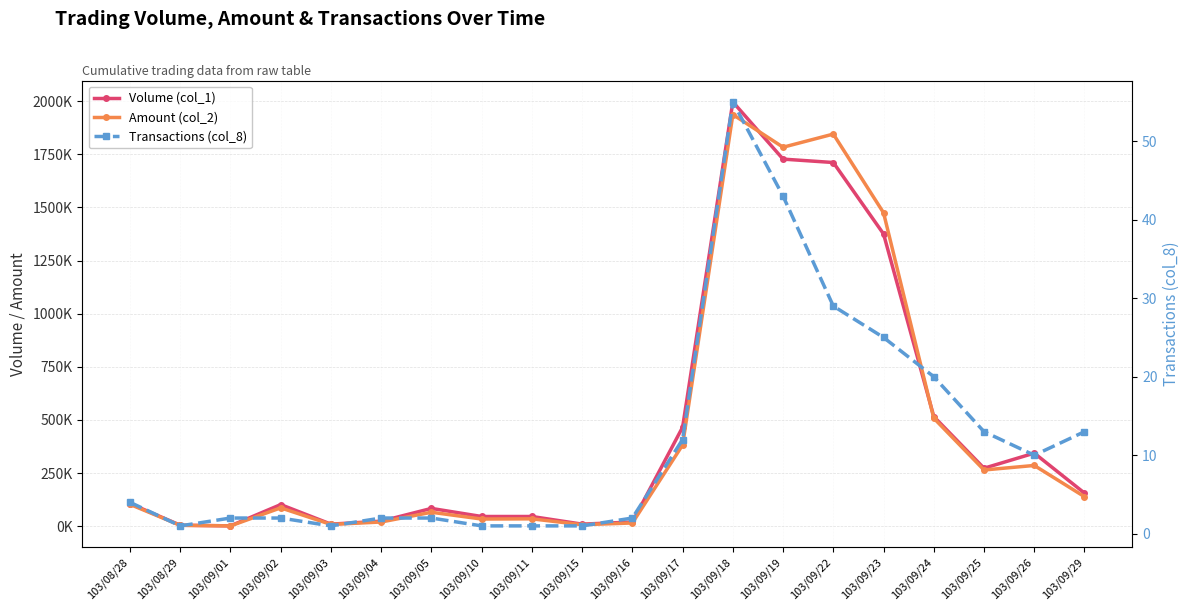

The Amount (col_2) series shows 972234 at 103/09/23. True or false?

False